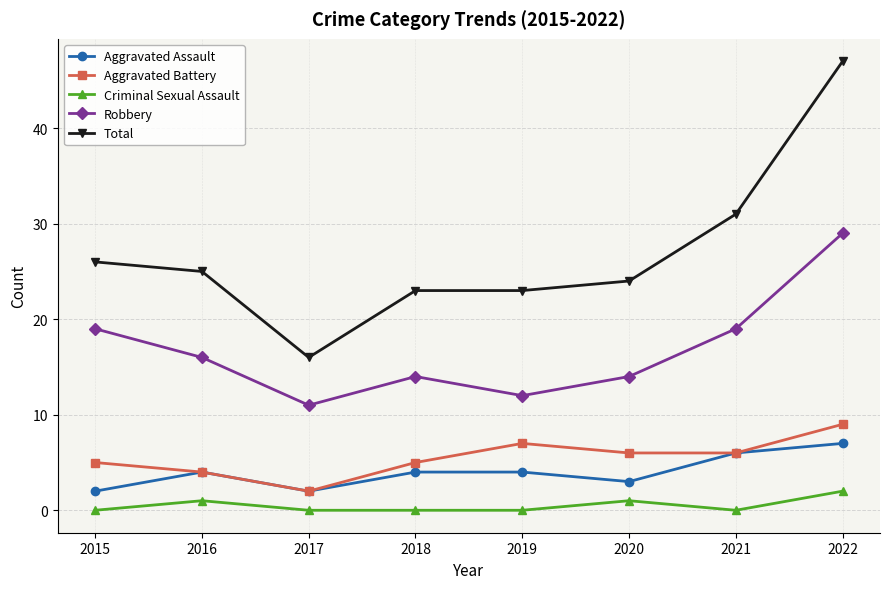

What is the difference between the highest and lowest values at 2020?

23